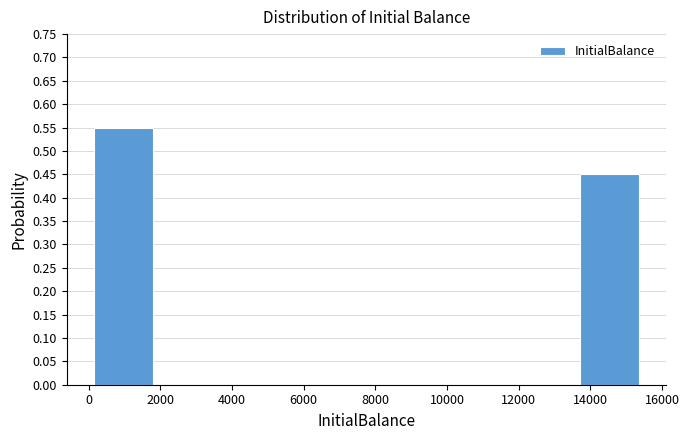

Which range on the x-axis has the tallest bar?

0 to 2000